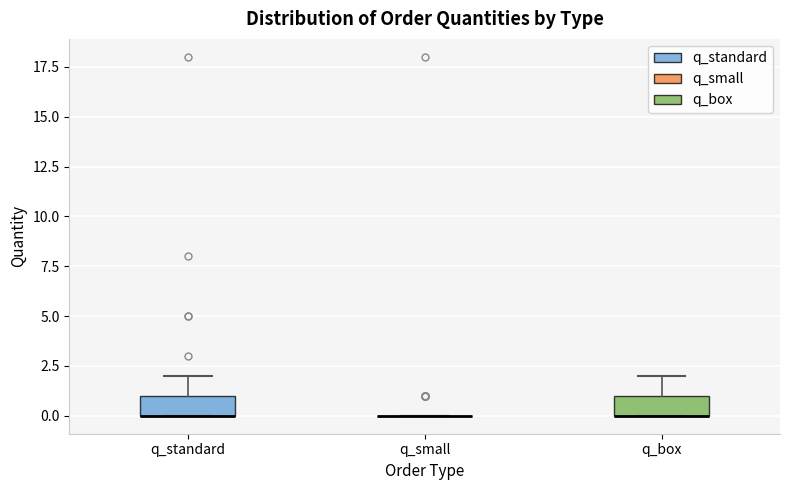

Reading left to right, transcribe this box plot: for each box, give where its median line is, the range the box spans, and where its two whiskers end, as read against the y-axis. The values are not printed on the chart, so give them approximately, as read against the axis.

q_standard: median 0 (drawn on the box's lower edge), box 0 to 1, whiskers 0 to 2
q_small: box collapsed to a line at 0, whiskers 0 to 0
q_box: median 0 (drawn on the box's lower edge), box 0 to 1, whiskers 0 to 2